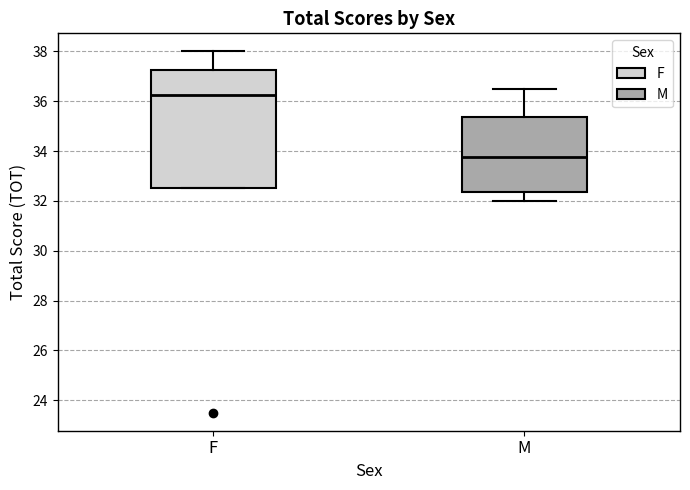

Reading left to right, read every box against the y-axis: the position of its median line, the range the box covers, and the ends of its whiskers. The values are not printed on the chart, so give them approximately, as read against the axis.

F: median 36.2, box 32.6 to 37.2, whiskers 32.6 to 38.0
M: median 33.8, box 32.4 to 35.4, whiskers 32.0 to 36.6